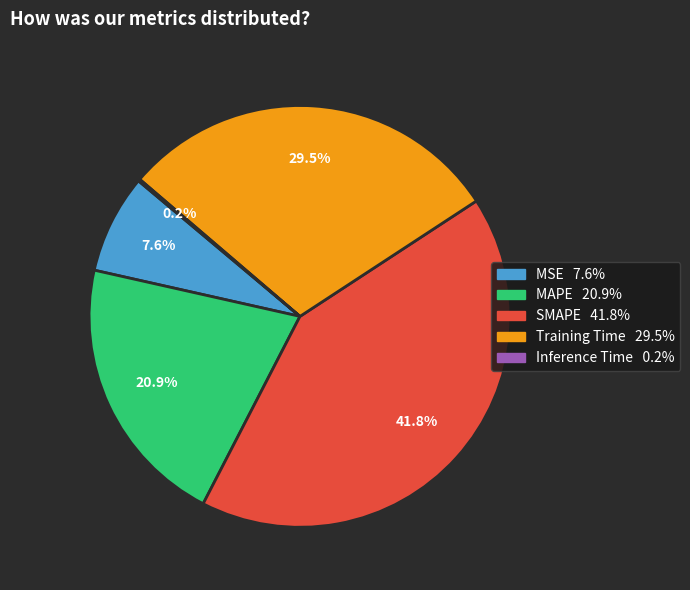

The Training Time slice represents 39% of the pie. True or false?

False